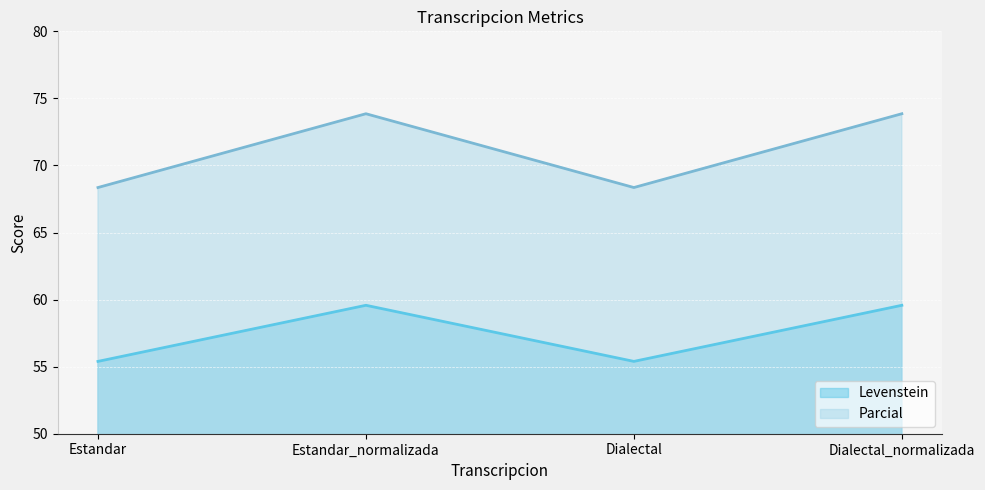

At which category is the sum across all series the highest?

Estandar_normalizada